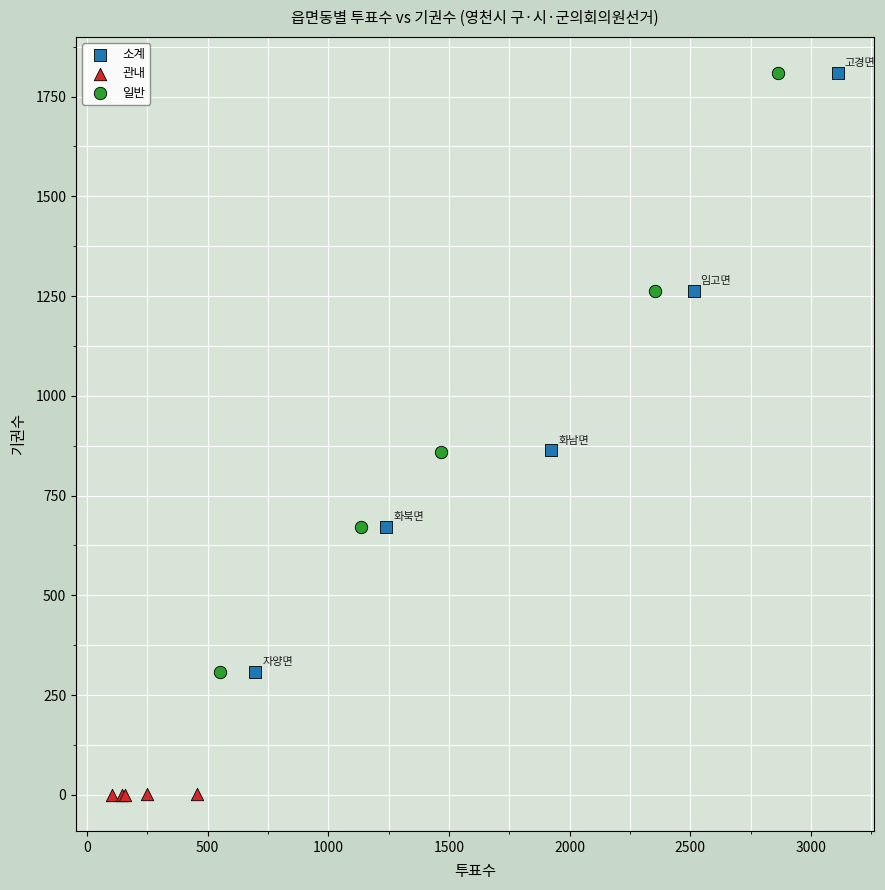

Which series contains the lowest Y value?

관내